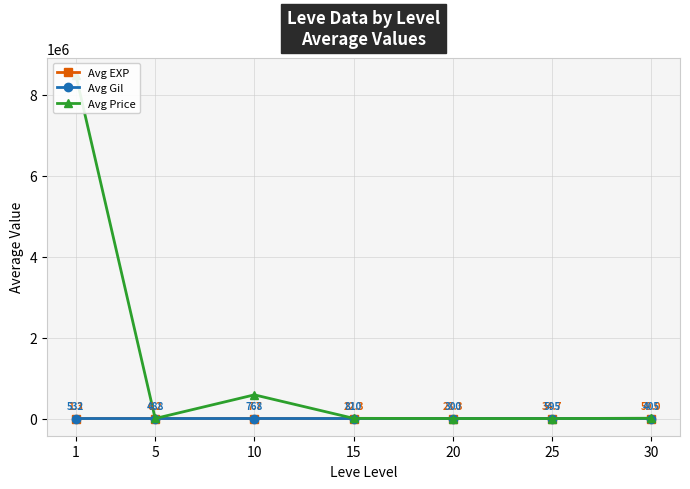

What is the highest value of the Avg Price series?

8485780.2